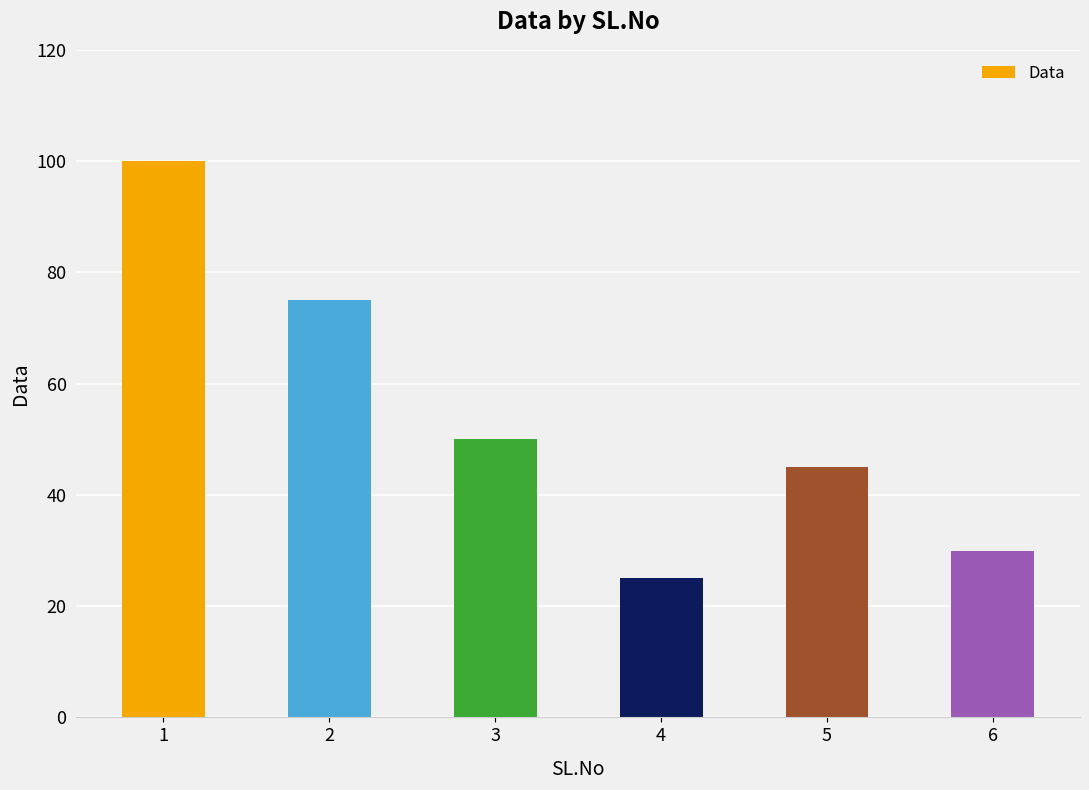

What is the smallest value displayed?

25